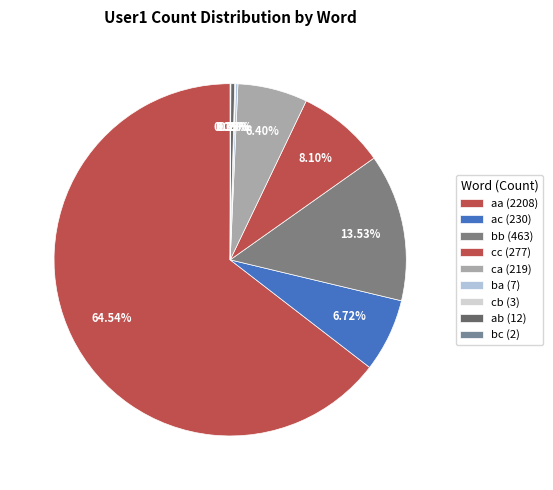

Rank the categories by value from highest to lowest.

aa, bb, cc, ac, ca, ab, ba, cb, bc